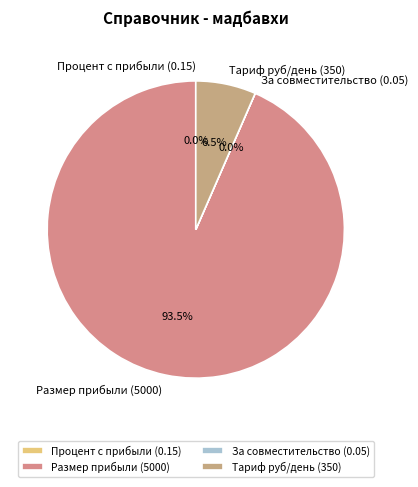

Does Размер прибыли (5000) represent more than half of the total?

Yes